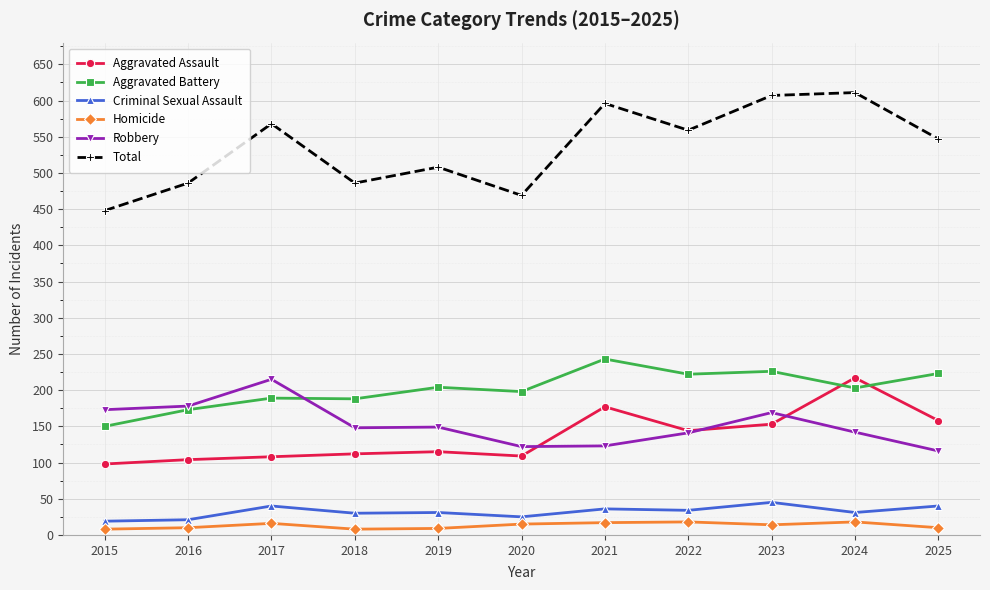

True or false: Aggravated Battery has a value of 223 at 2025.

True